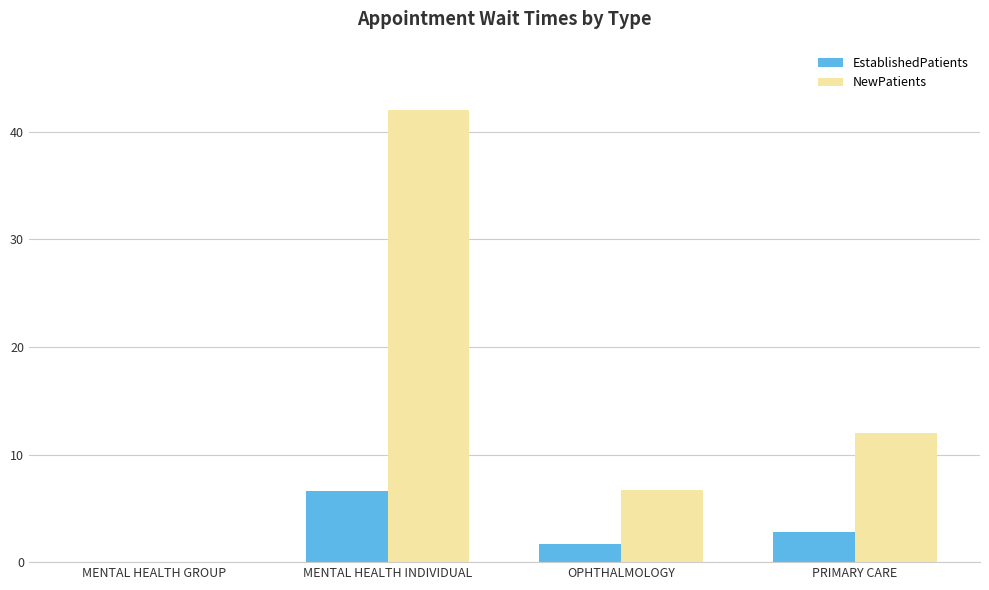

Reading right to left, what are all the values shown in this chart?

EstablishedPatients: 2.8	1.7	6.6	0.0
NewPatients: 12.0	6.7	42.0	0.0